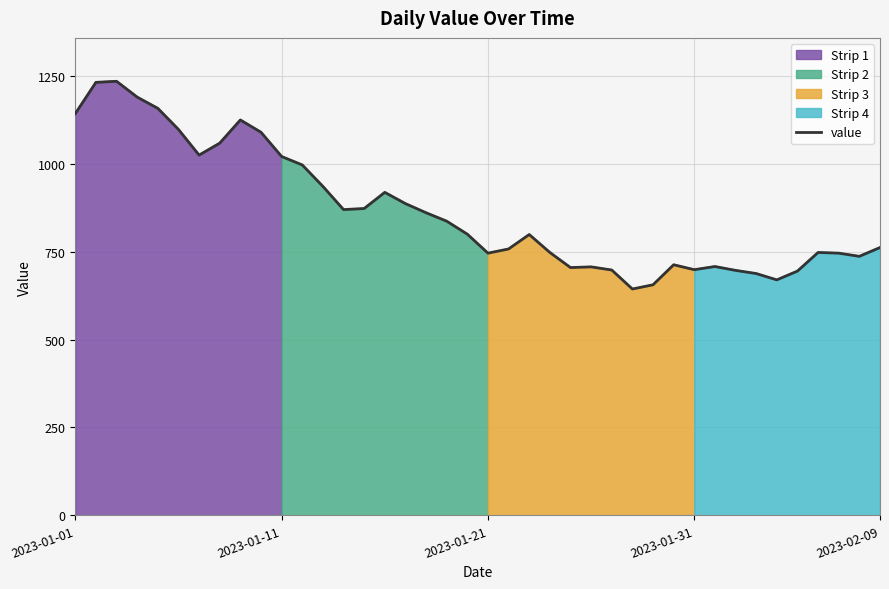

What is the change in value from 19 to 37?

-54